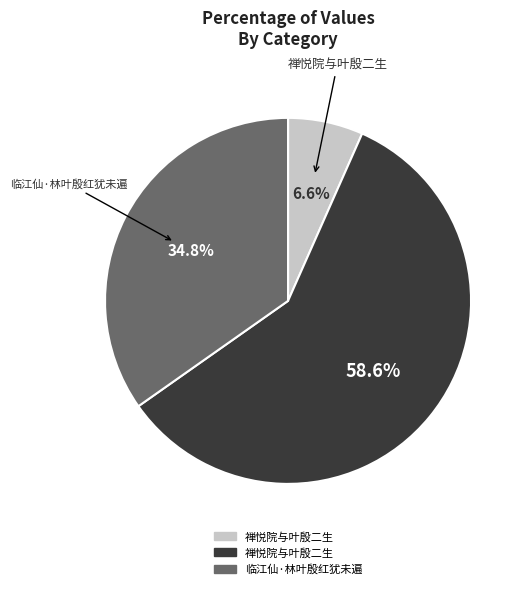

Is there any slice that represents more than half of the pie?

Yes